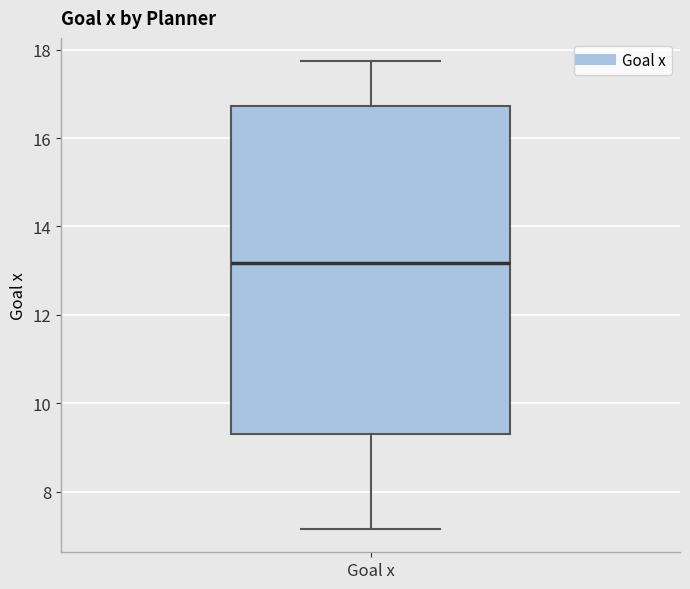

Read this box plot against the y-axis: the position of the median line, the range covered by the box, and the ends of both whiskers. The values are not printed on the chart, so give them approximately, as read against the axis.

median 13.2, box 9.4 to 16.8, whiskers 7.2 to 17.8